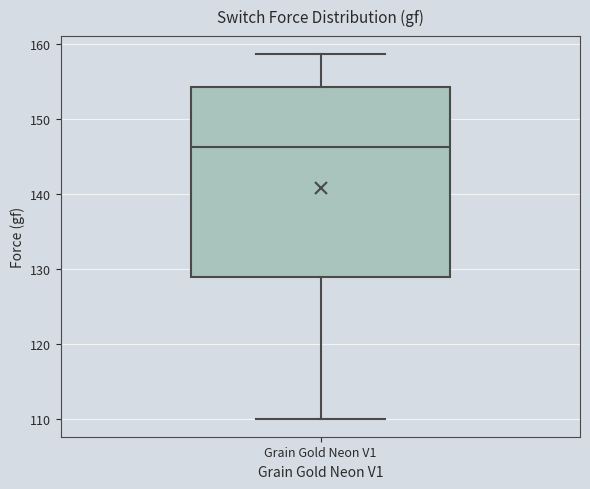

Where does the median line of the box for Grain Gold Neon V1 sit on the y-axis? The values are not printed on the chart, so give them approximately, as read against the axis.

146